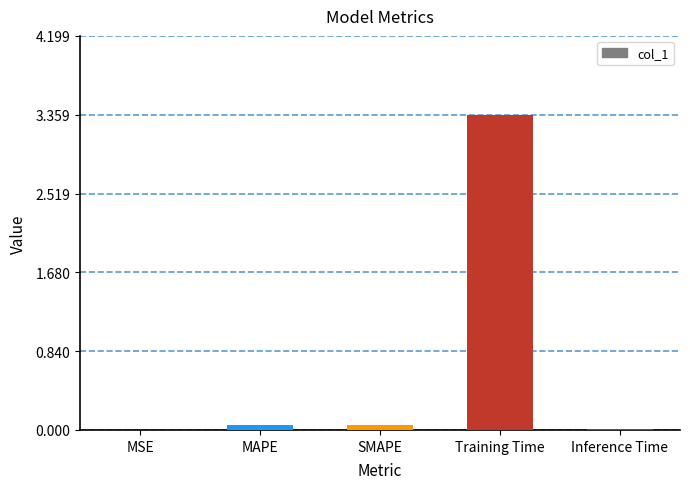

Are the bars horizontal?

No